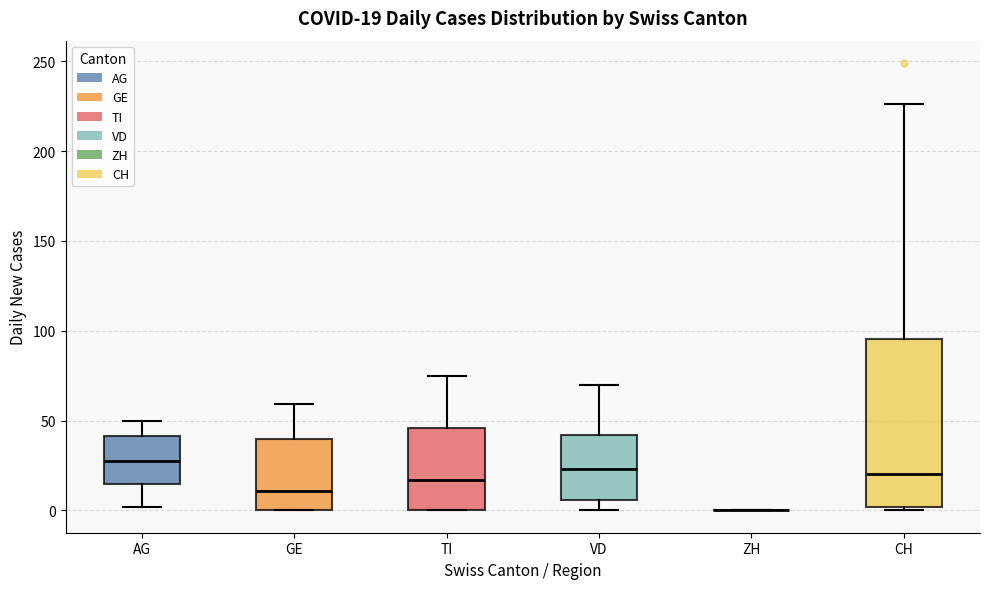

Comparing the boxes themselves (not the whiskers), which one is the tallest?

CH